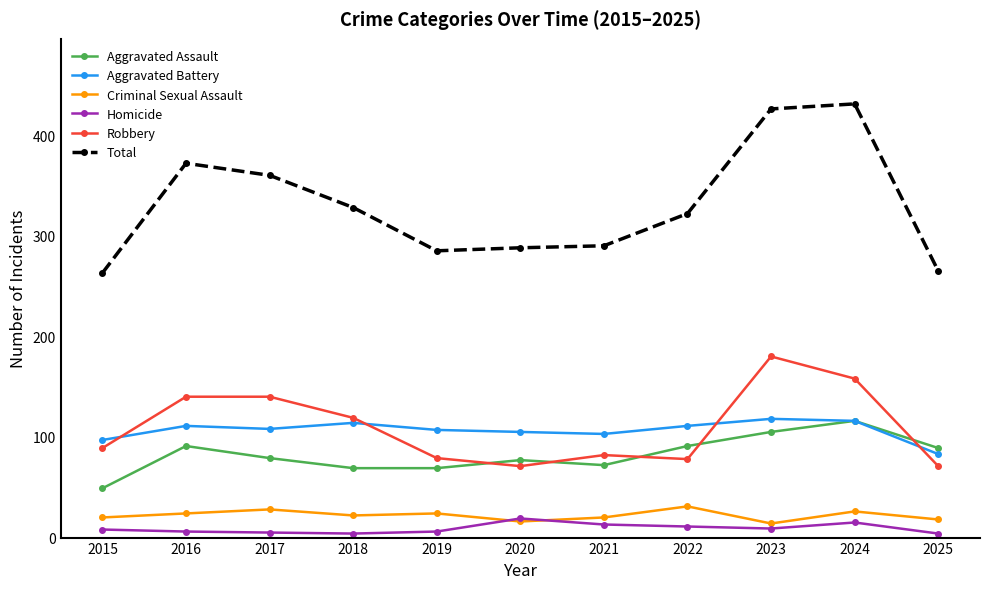

Rank the series at 2015 from lowest to highest value.

Homicide, Criminal Sexual Assault, Aggravated Assault, Robbery, Aggravated Battery, Total